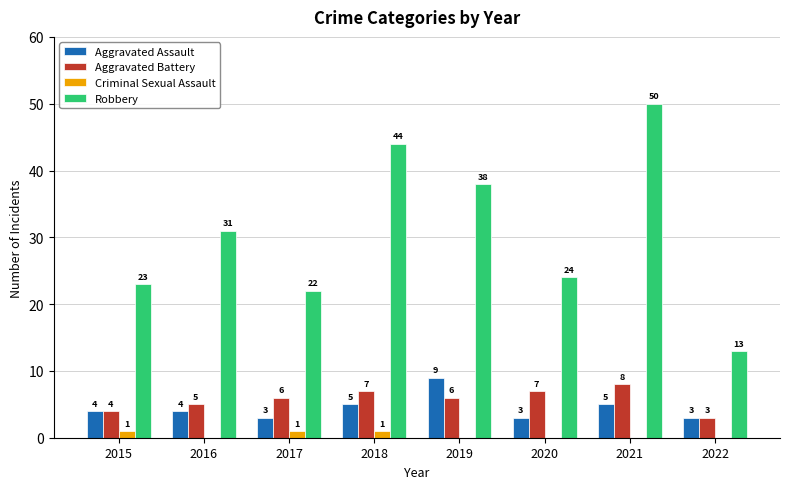

Reading left to right, transcribe all the data shown in this chart.

Aggravated Assault: 4	4	3	5	9	3	5	3
Aggravated Battery: 4	5	6	7	6	7	8	3
Criminal Sexual Assault: 1	0	1	1	0	0	0	0
Robbery: 23	31	22	44	38	24	50	13